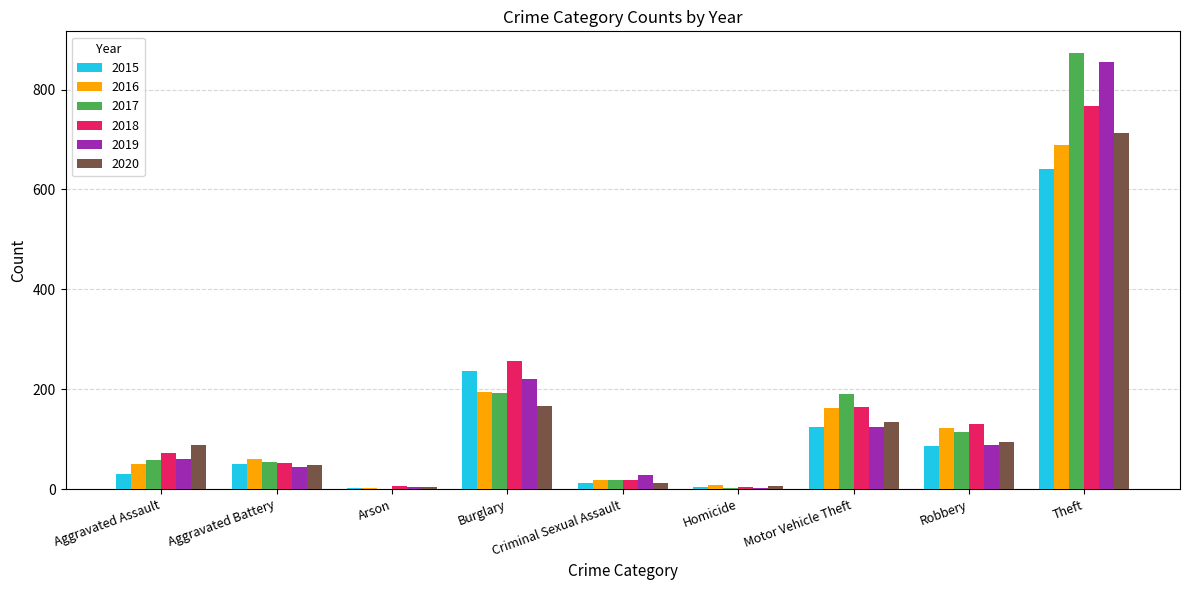

Is the value of 2016 at Aggravated Assault greater than the value of 2018 at Aggravated Assault?

No